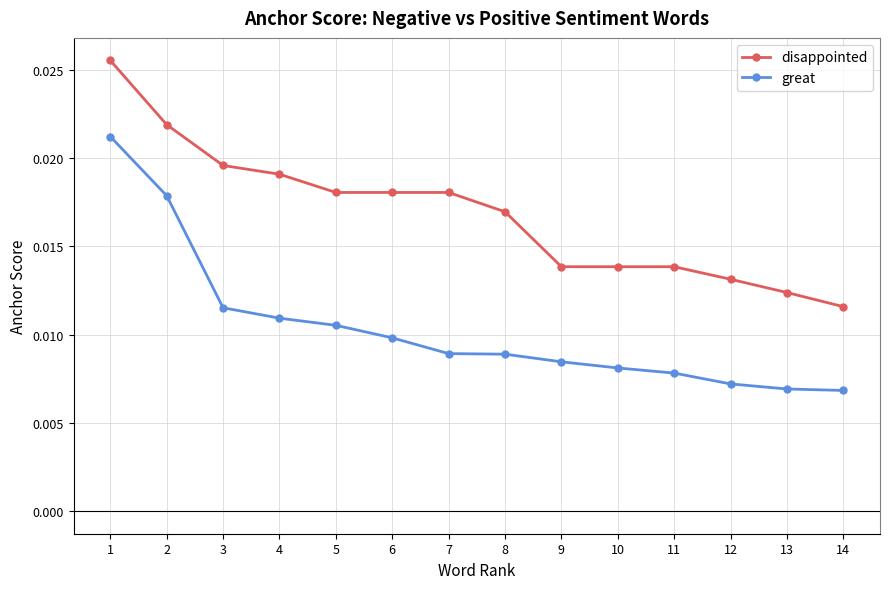

True or false: disappointed and great cross at least once.

False